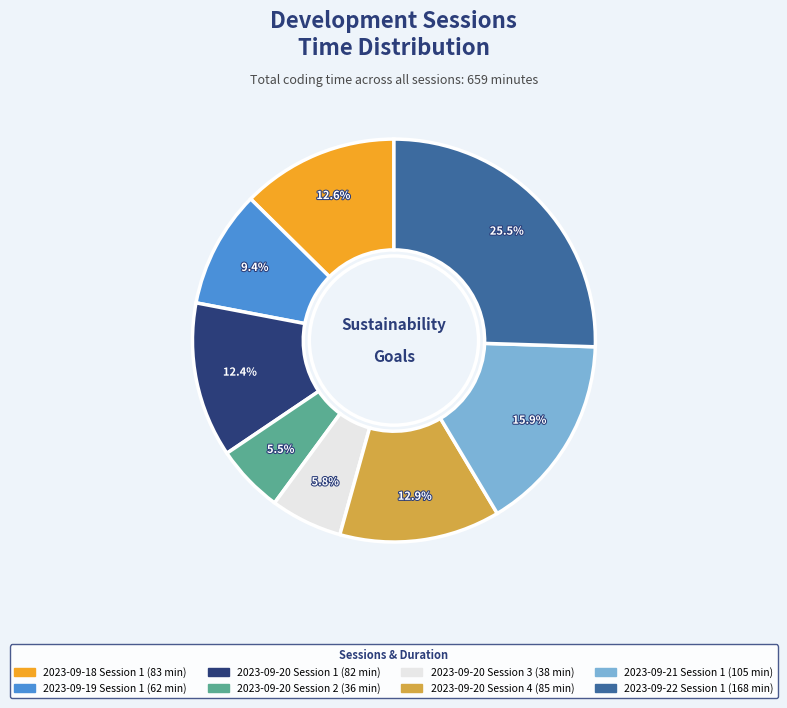

Which category has the biggest portion of the pie?

2023-09-22 Session 1